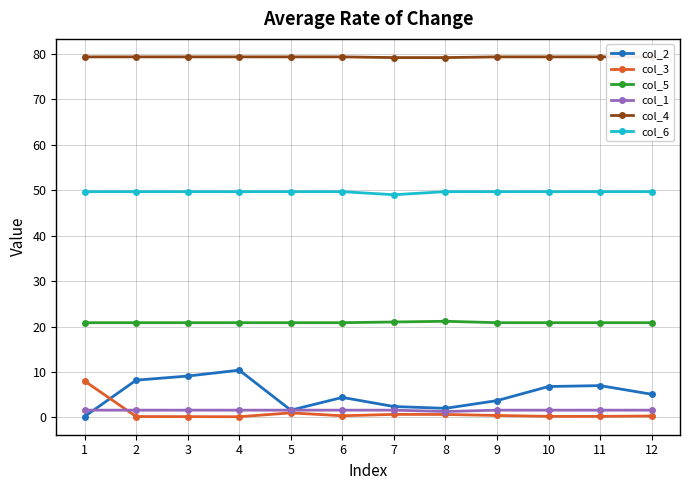

Reading left to right, transcribe all the data shown in this chart.

col_2: 0.2	8.2	9.1	10.4	1.6	4.4	2.4	2.0	3.7	6.8	7.0	5.1
col_3: 8.0	0.2	0.2	0.2	1.0	0.4	0.7	0.7	0.4	0.2	0.2	0.3
col_5: 20.8	20.8	20.8	20.8	20.8	20.8	21.0	21.2	20.8	20.8	20.8	20.8
col_1: 1.6	1.6	1.6	1.6	1.6	1.6	1.6	1.3	1.6	1.6	1.6	1.6
col_4: 79.3	79.3	79.3	79.3	79.3	79.3	79.2	79.2	79.3	79.3	79.3	79.3
col_6: 49.7	49.7	49.7	49.7	49.7	49.7	49.0	49.7	49.7	49.7	49.7	49.7